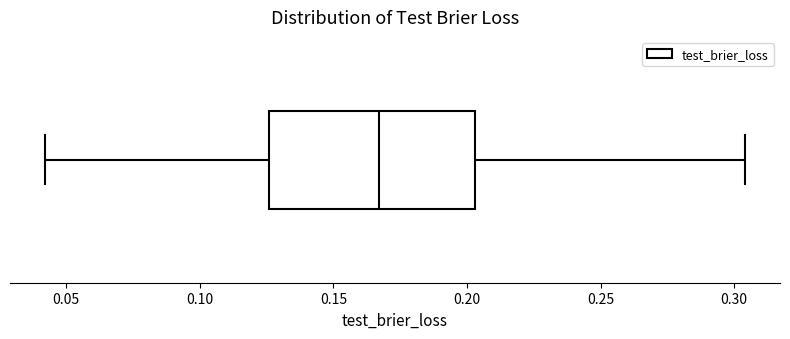

Where is the right edge of the box on the x-axis? The values are not printed on the chart, so give them approximately, as read against the axis.

0.205